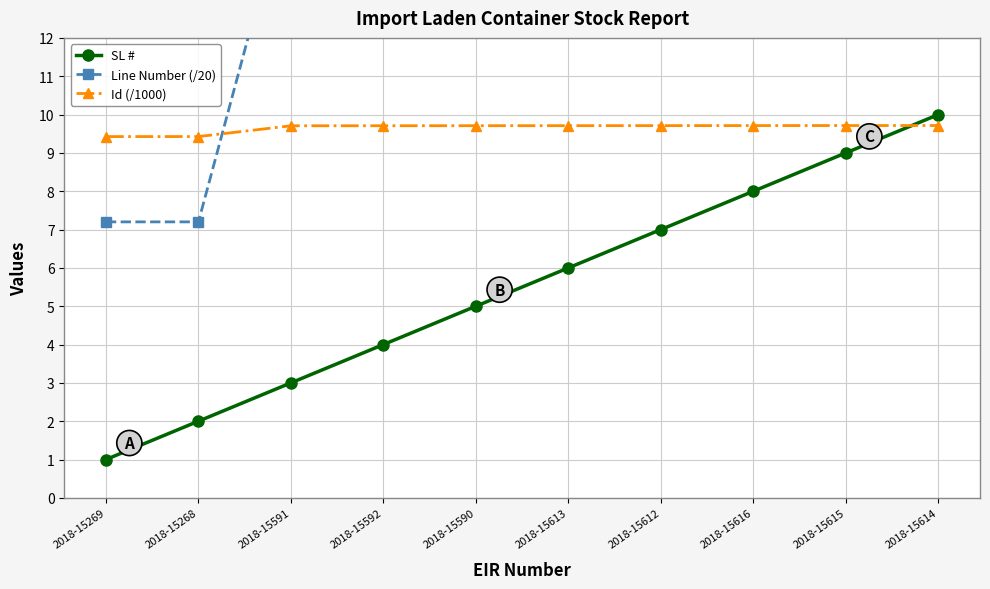

Between 2018-15590 and 2018-15591, which is larger?

2018-15590